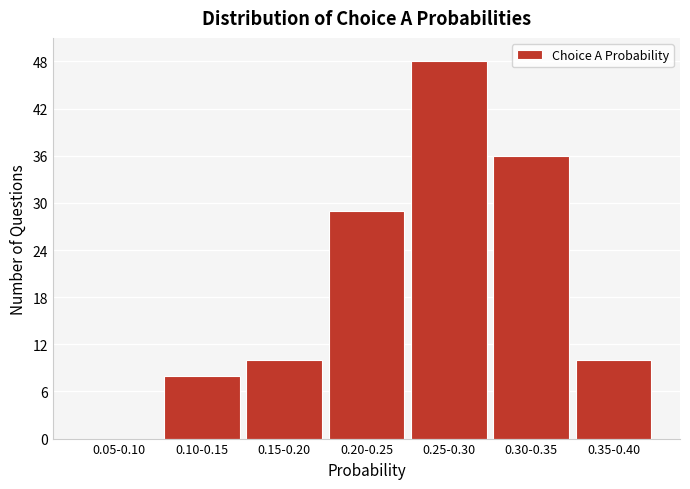

Reading left to right, what are all the values shown in this chart?

0.05-0.10=0	0.10-0.15=8	0.15-0.20=10	0.20-0.25=29	0.25-0.30=48	0.30-0.35=36	0.35-0.40=10